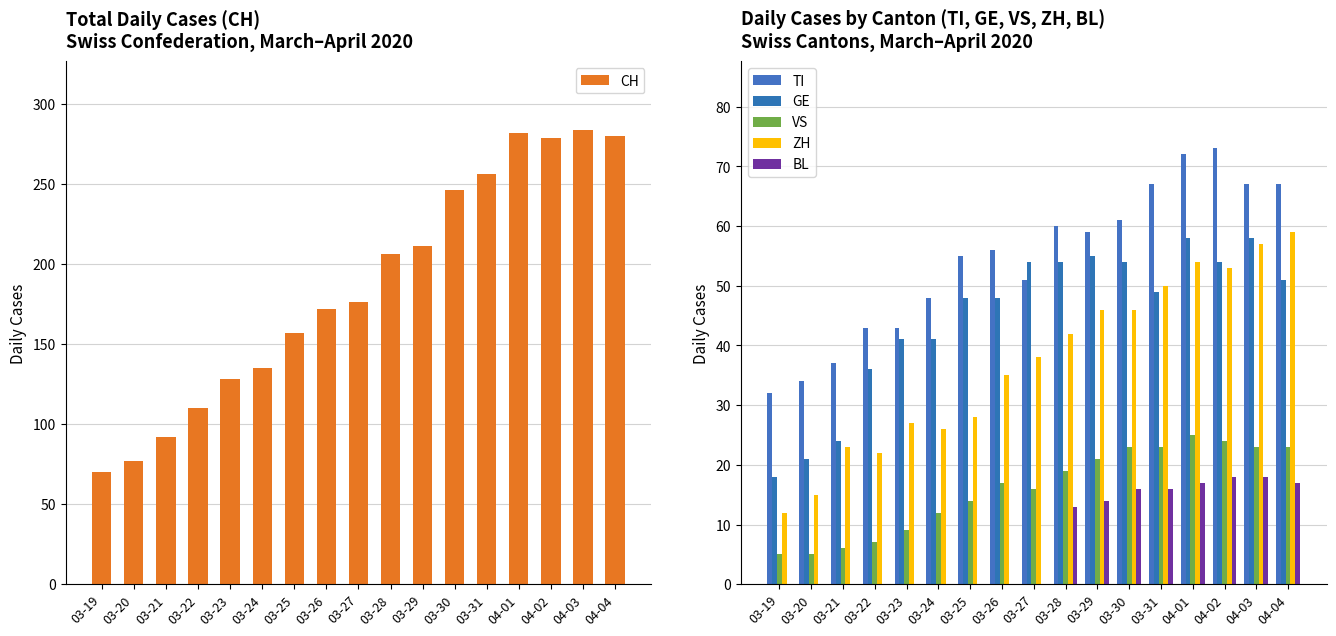

Where is GE nearest to the value 38?

03-22